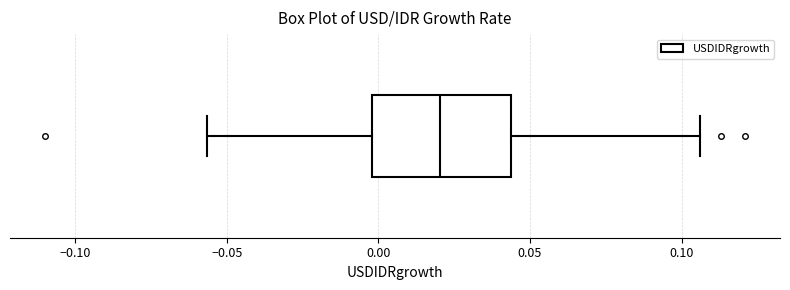

Where does the median line of the box sit on the x-axis? The values are not printed on the chart, so give them approximately, as read against the axis.

0.020